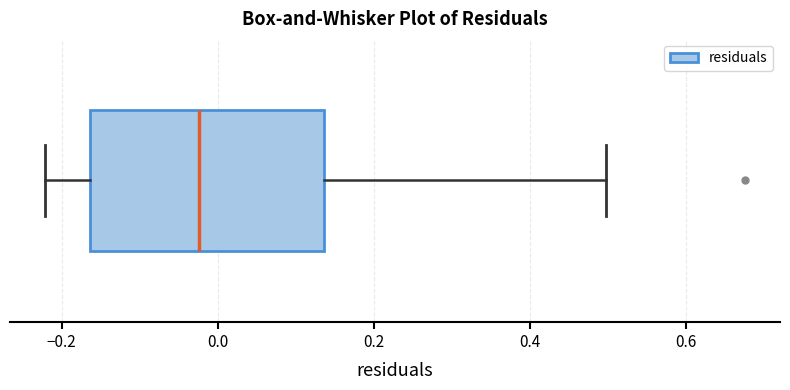

Transcribe this box plot: give where the median line is, the range the box spans, and where the two whiskers end, as read against the x-axis. The values are not printed on the chart, so give them approximately, as read against the axis.

median -0.02, box -0.16 to 0.14, whiskers -0.22 to 0.50